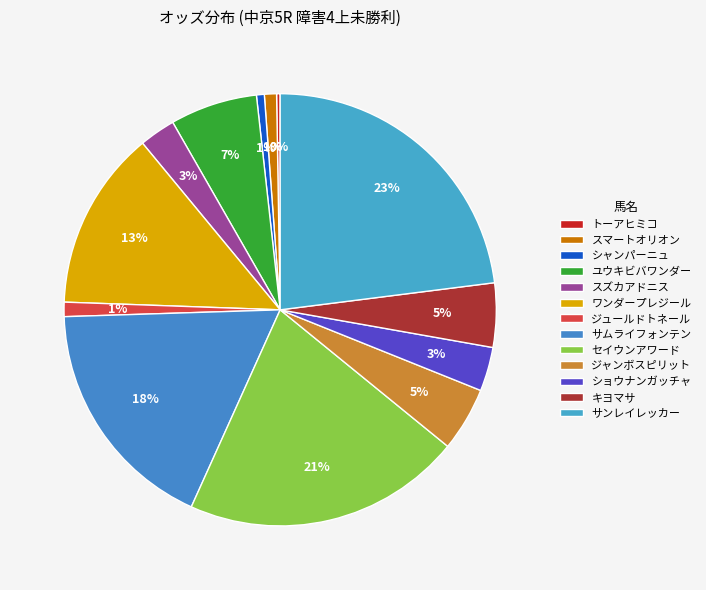

What is the smallest slice in the pie chart?

トーアヒミコ